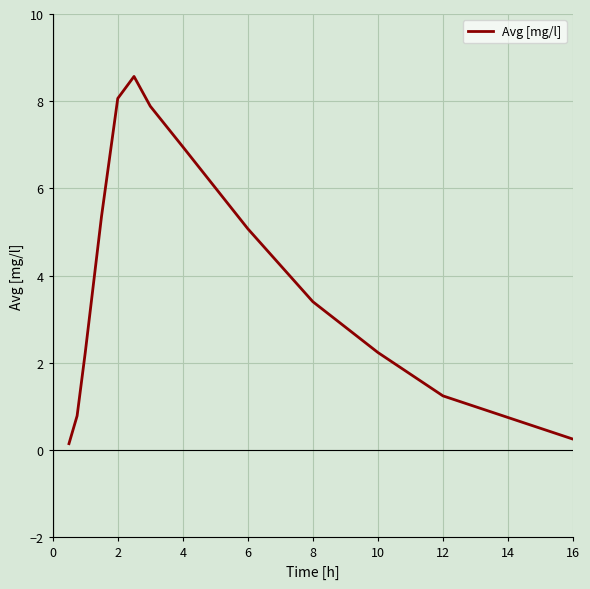

What is the greatest value displayed?

8.6